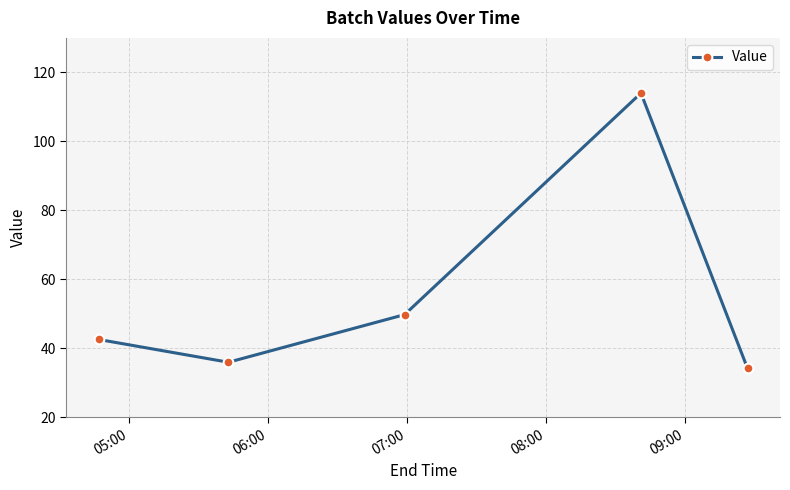

What is the maximum value shown in the chart?

114.0